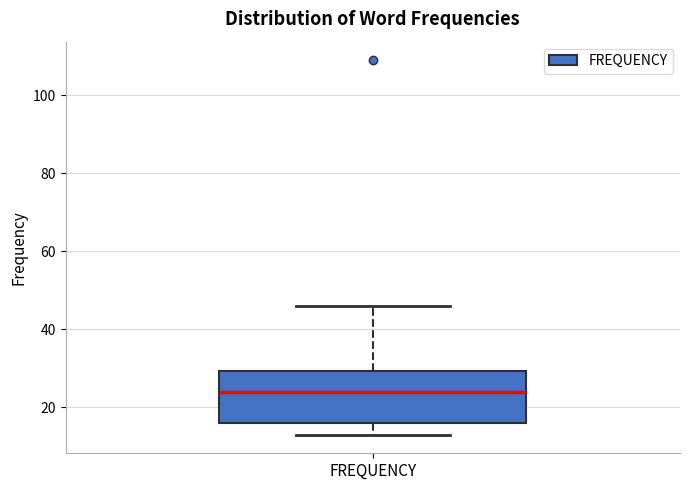

Where does the upper whisker of the box for FREQUENCY end on the y-axis? The values are not printed on the chart, so give them approximately, as read against the axis.

46